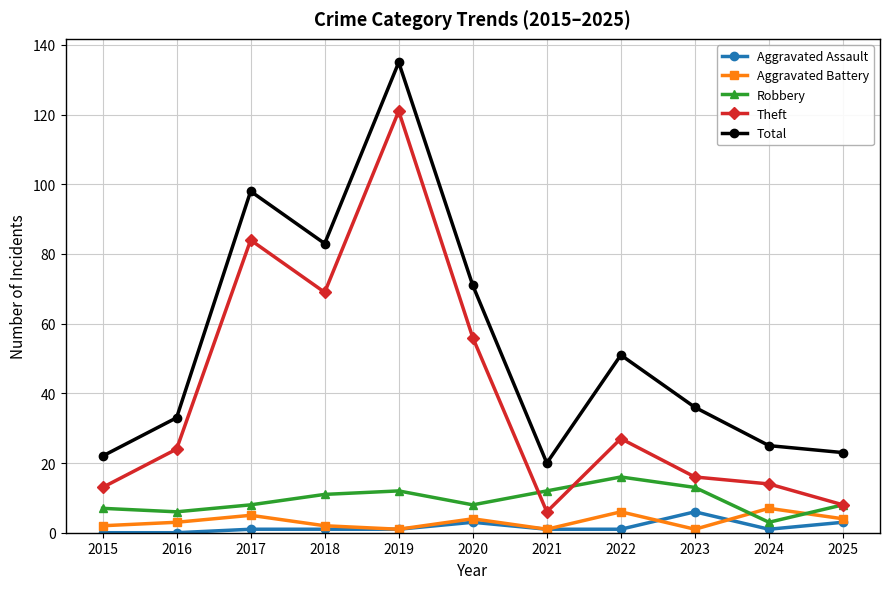

How many data points in Total are less than 36?

5